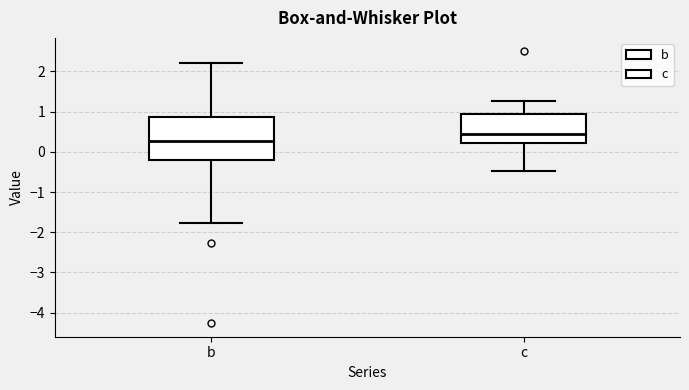

Reading left to right, read every box against the y-axis: the position of its median line, the range the box covers, and the ends of its whiskers. The values are not printed on the chart, so give them approximately, as read against the axis.

b: median 0.3, box -0.2 to 0.9, whiskers -1.8 to 2.2
c: median 0.4, box 0.2 to 0.9, whiskers -0.5 to 1.3